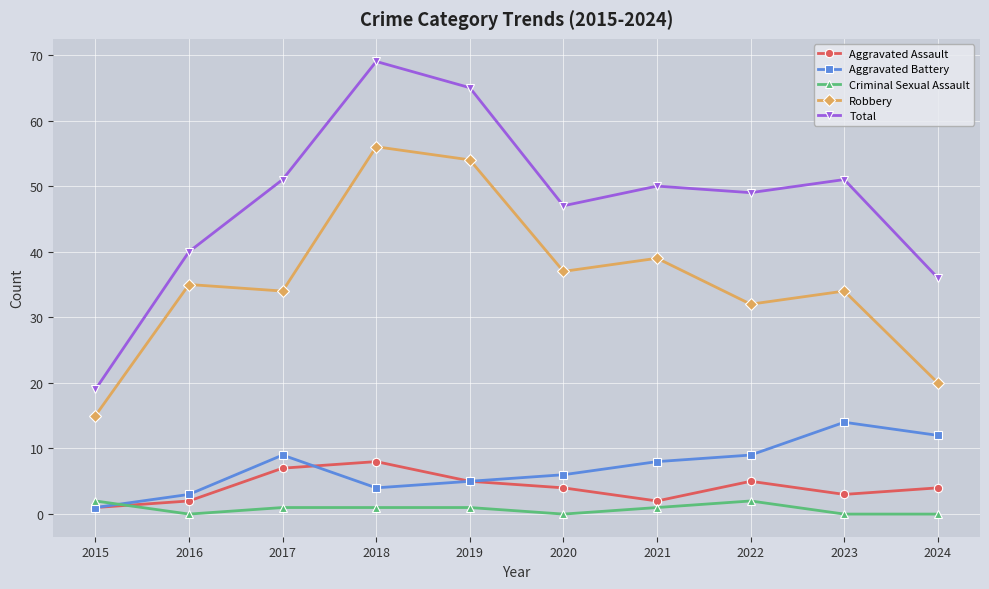

The Total series shows 69 at 2018. True or false?

True